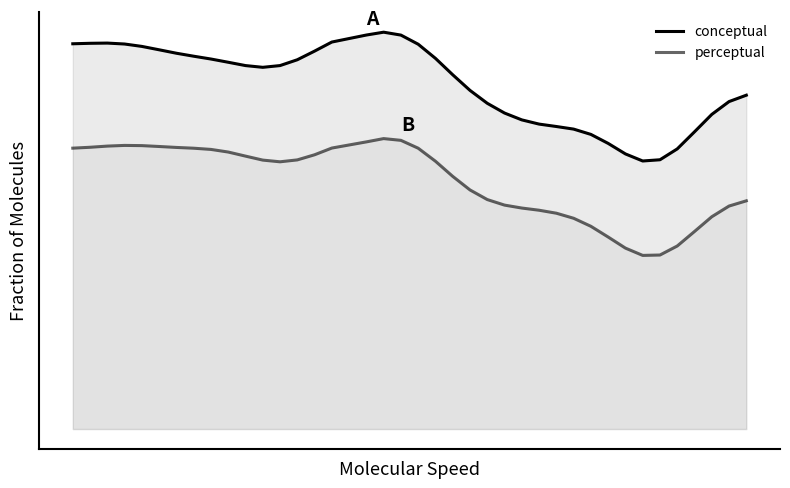

How many values in the conceptual series are below 70?

19